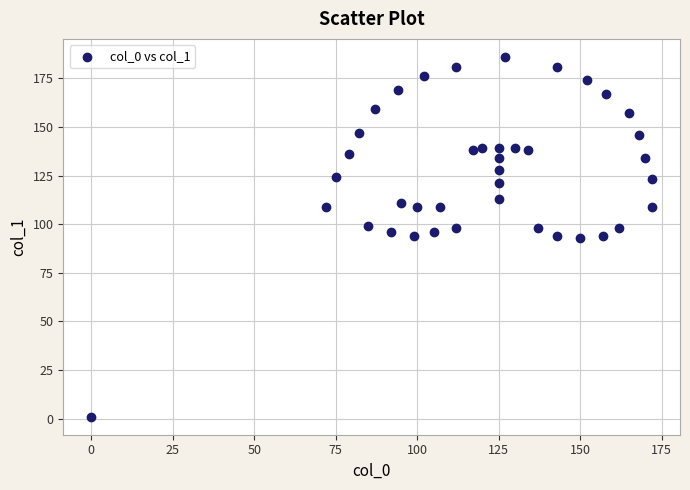

What is the range of Y values (max minus min)?

185